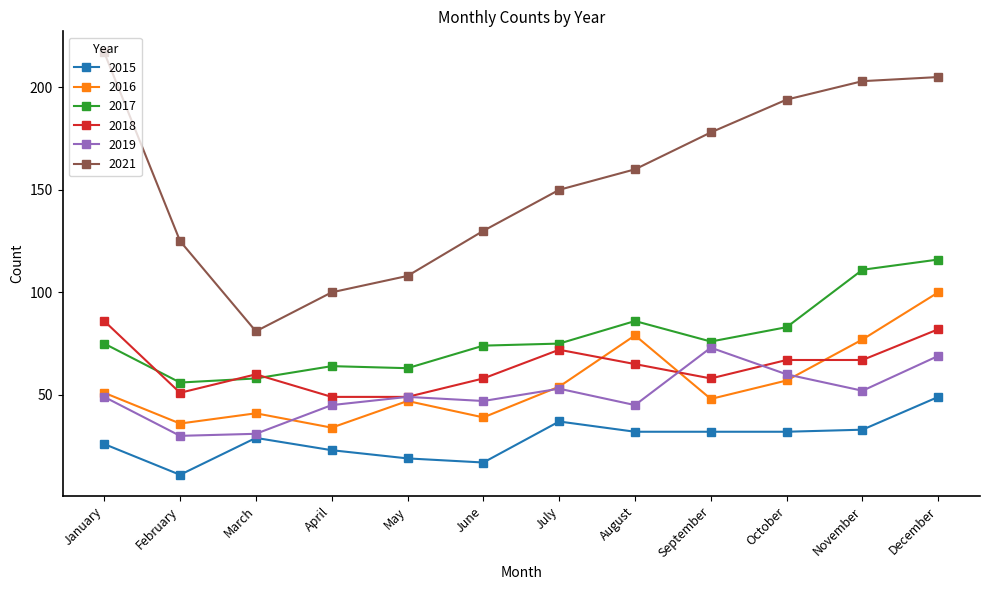

True or false: 2019 has more than 0 interior local peaks.

True